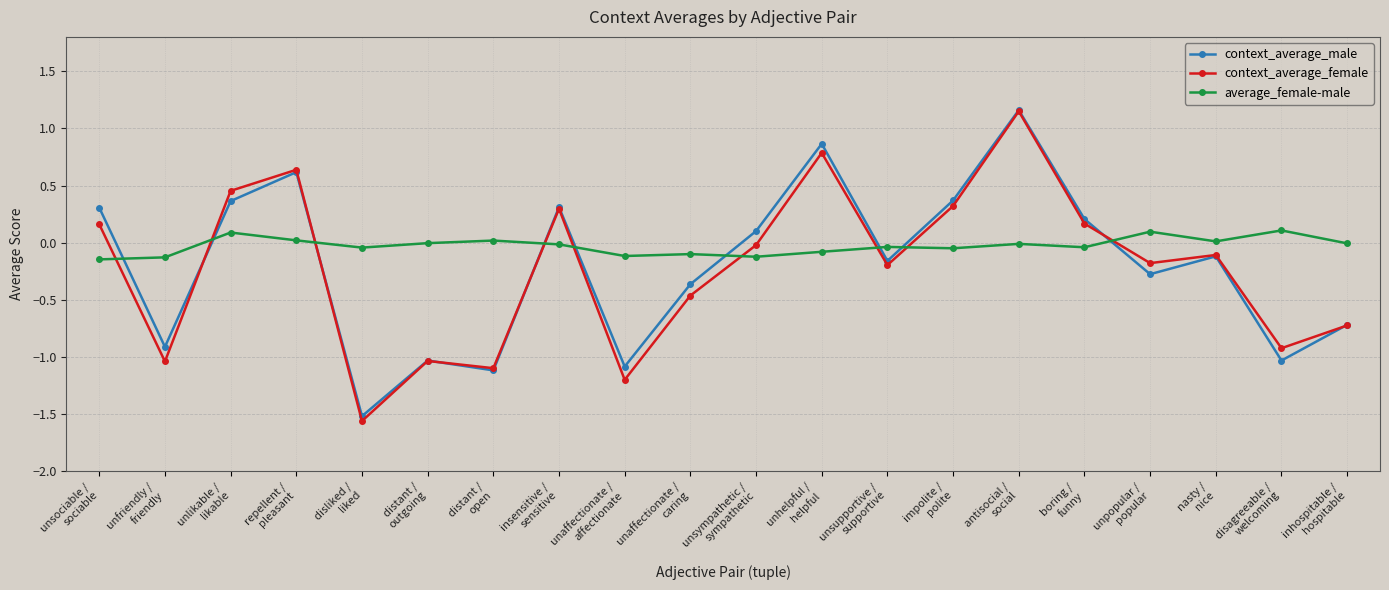

What is the difference between the maximum and second lowest values in the context_average_female series?

2.3